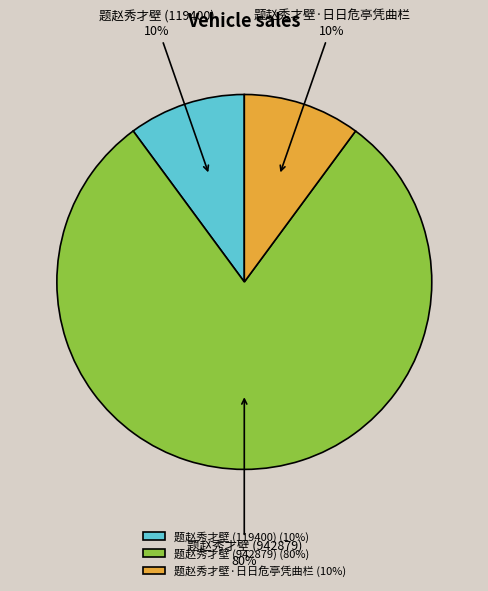

To the nearest percent, what portion does 题赵秀才壁 (942879) represent?

80%